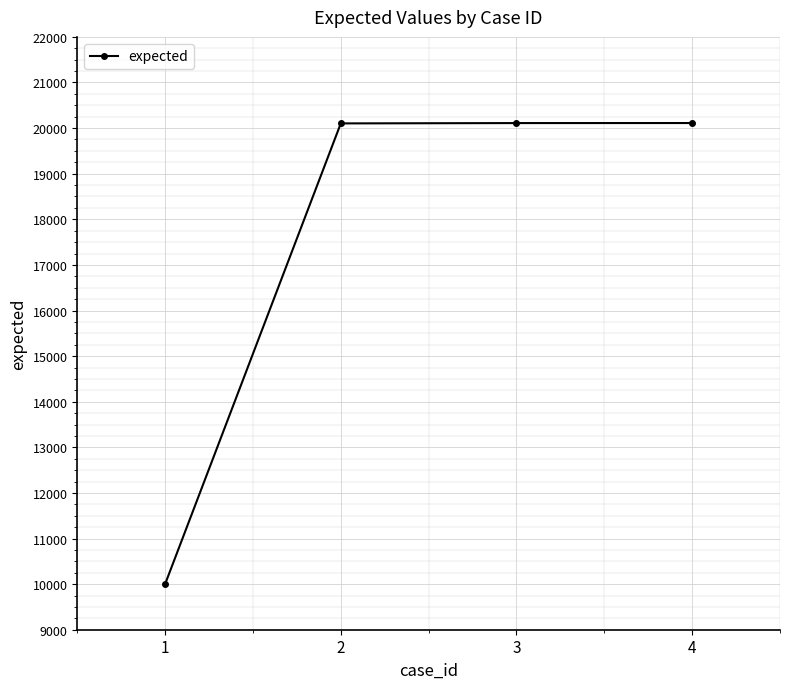

Read the value at 3, to the nearest 100.

20100